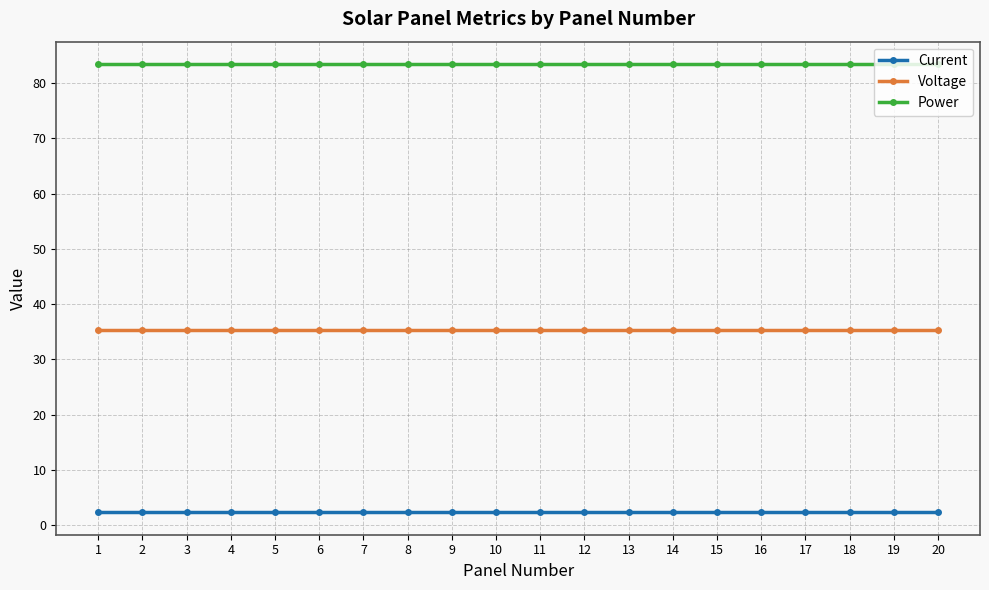

Count the number of categories in the chart.

20